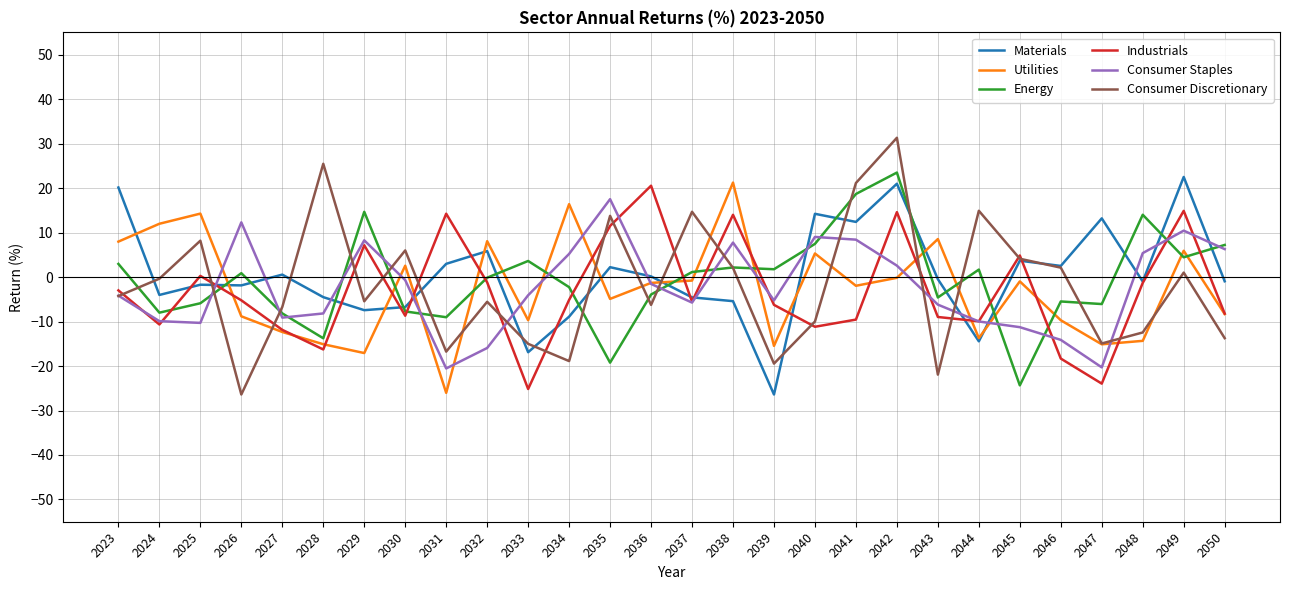

How many lines are shown in the chart?

6